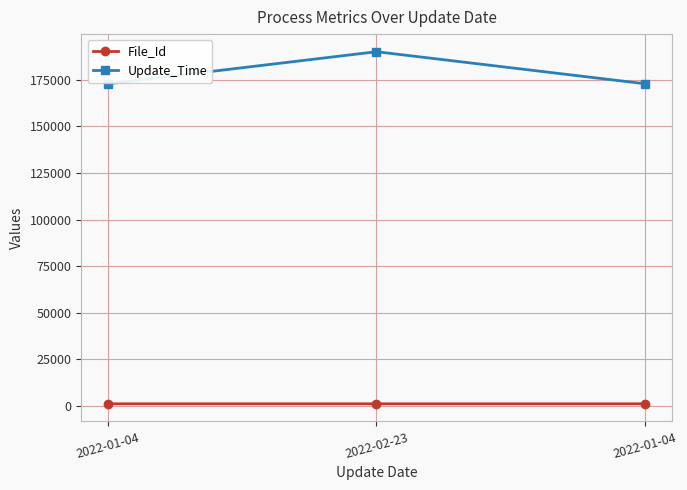

What is the average value of the Update_Time series?

178581